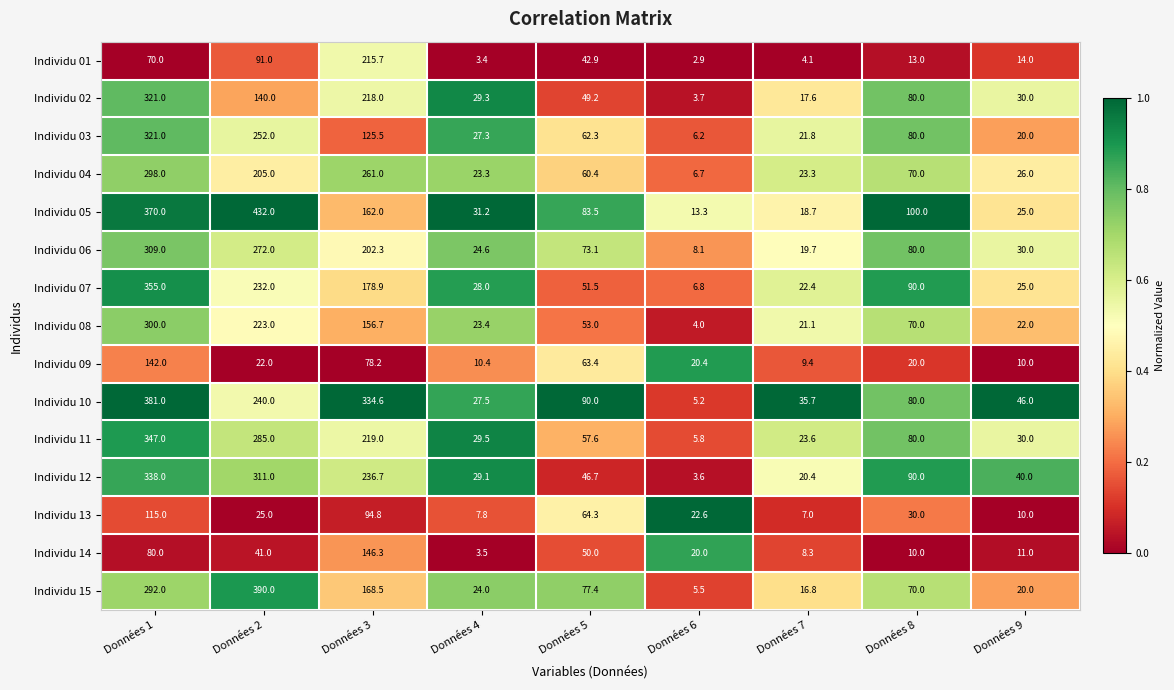

Rank the categories by Individu 11 value from lowest to highest.

Données 6, Données 7, Données 4, Données 9, Données 5, Données 8, Données 3, Données 2, Données 1